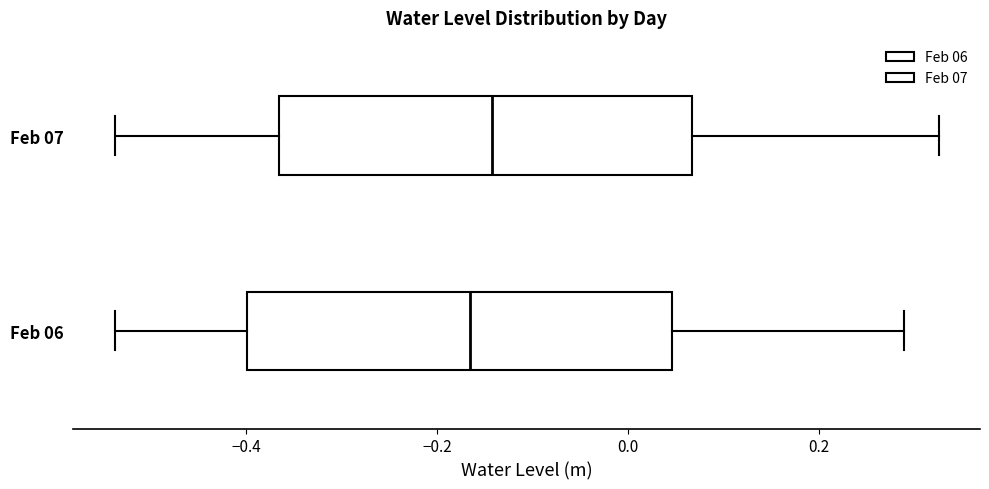

Where is the right edge of the box for Feb 06 on the x-axis? The values are not printed on the chart, so give them approximately, as read against the axis.

0.04